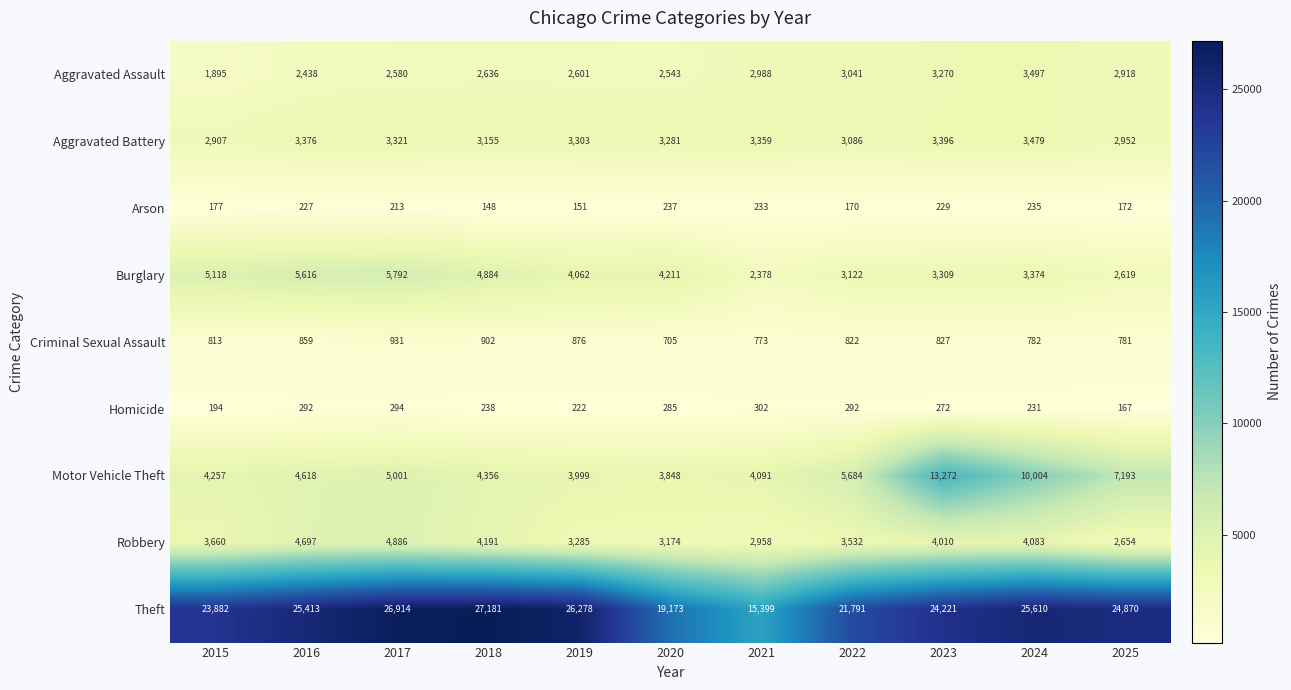

What is the difference between the highest and lowest values at 2022?

21621